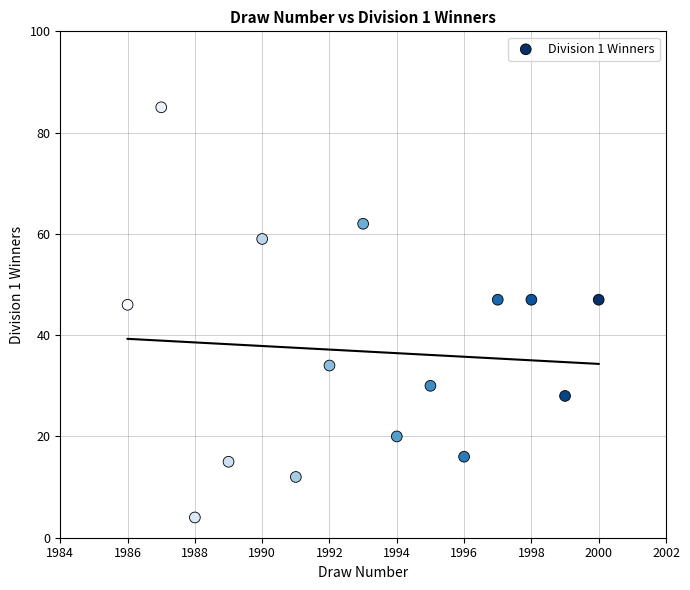

What is the range of Y values (max minus min)?

81